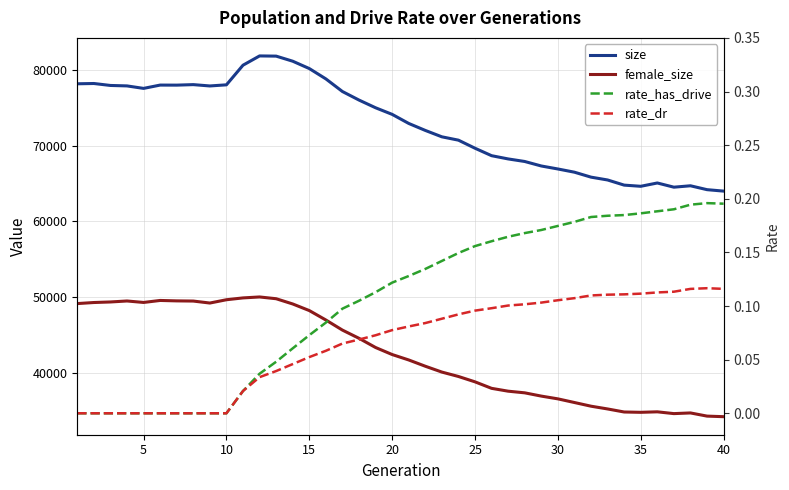

True or false: rate_has_drive and size intersect in this chart.

False